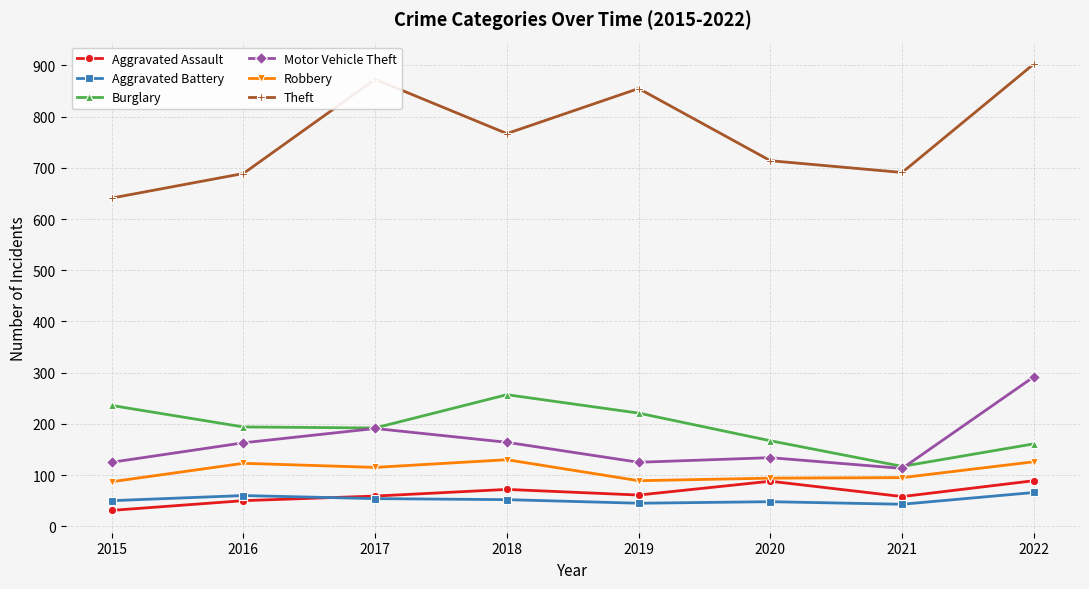

In Burglary, how many points are higher than both neighbors (excluding endpoints)?

1